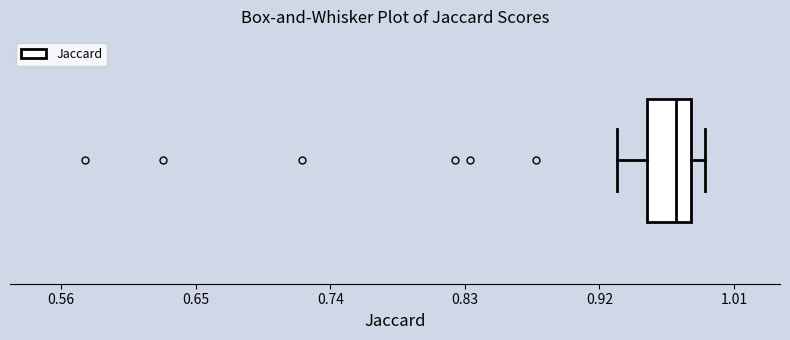

Read this box plot against the x-axis: the position of the median line, the range covered by the box, and the ends of both whiskers. The values are not printed on the chart, so give them approximately, as read against the axis.

median 0.97, box 0.95 to 0.98, whiskers 0.93 to 0.99